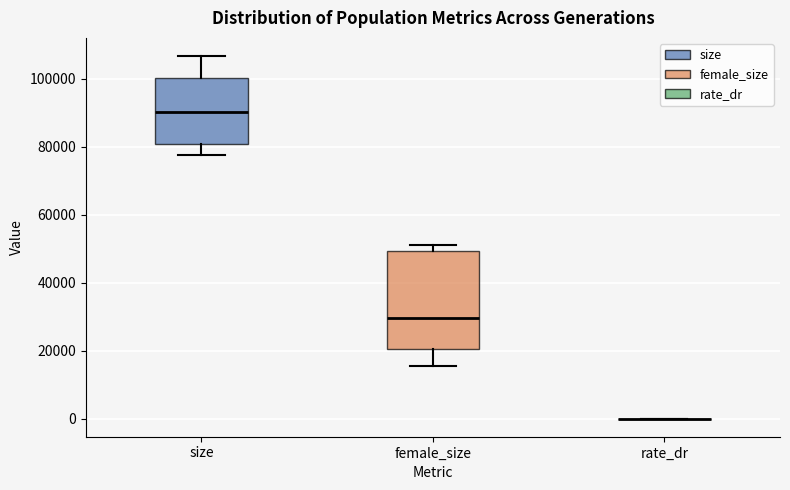

Reading left to right, transcribe this box plot: for each box, give where its median line is, the range the box spans, and where its two whiskers end, as read against the y-axis. The values are not printed on the chart, so give them approximately, as read against the axis.

size: median 90000, box 80000 to 100000, whiskers 78000 to 106000
female_size: median 30000, box 20000 to 50000, whiskers 16000 to 52000
rate_dr: box collapsed to a line at 0, whiskers 0 to 0